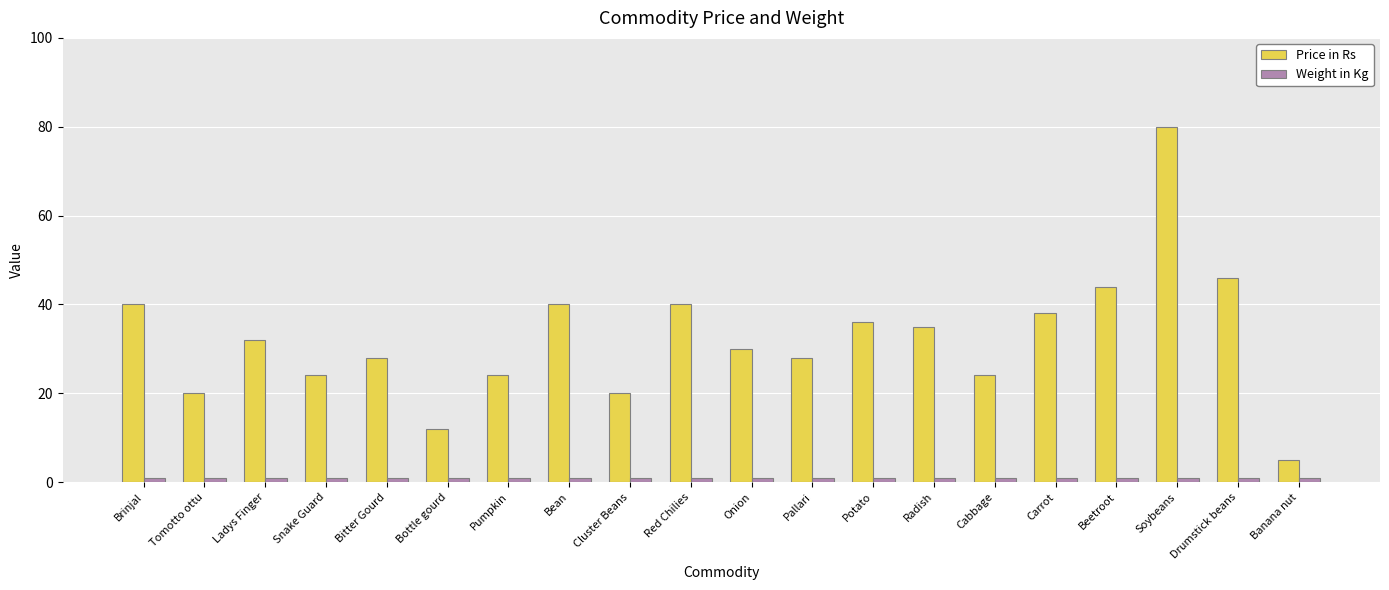

Rank the series by their average value, from highest to lowest.

Price in Rs, Weight in Kg